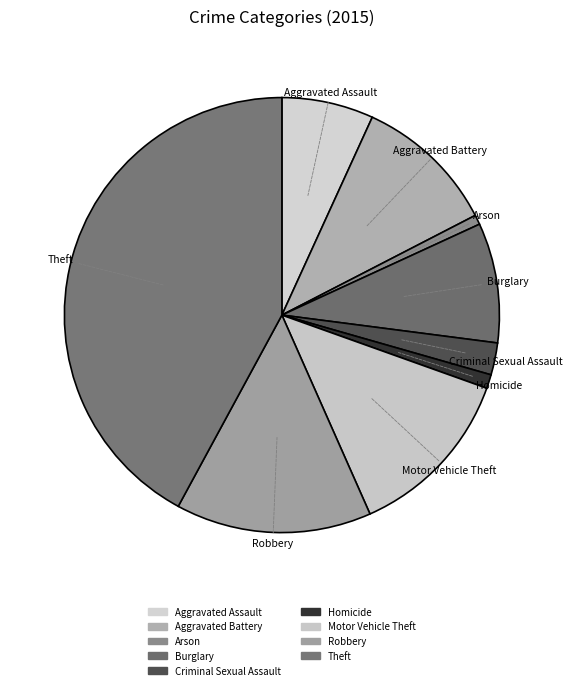

Between Homicide and Aggravated Assault, which is larger?

Aggravated Assault